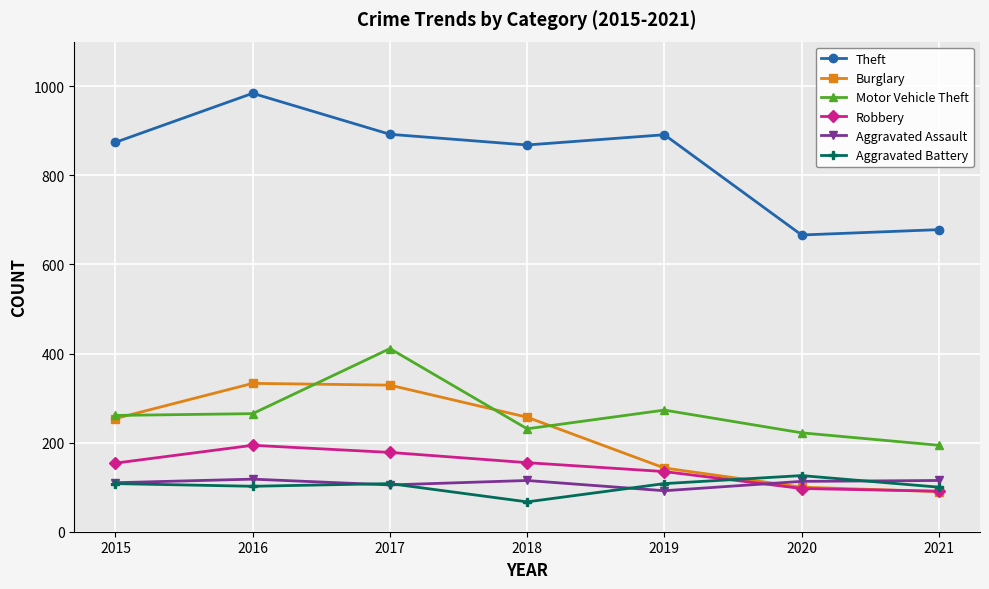

True or false: Aggravated Battery and Aggravated Assault cross at least once.

True